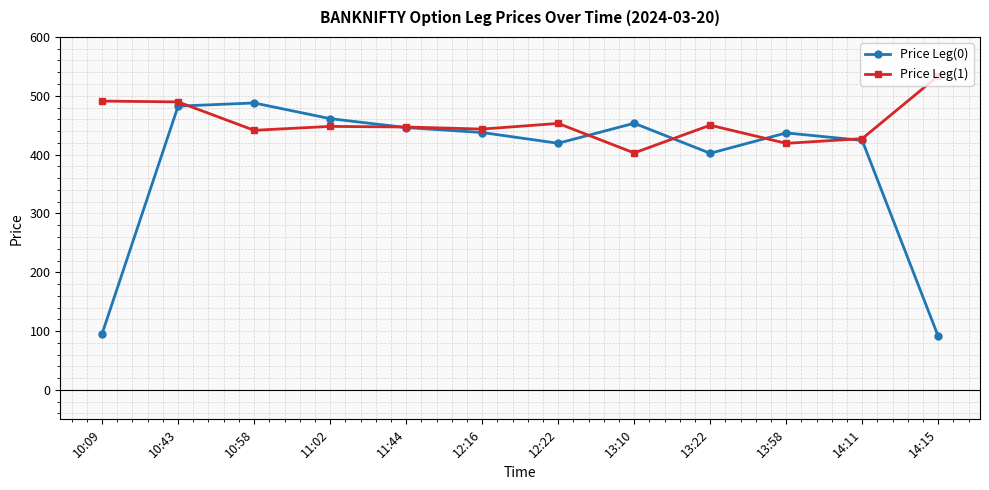

The value of Price Leg(1) at 10:58 is 143.0. True or false?

False